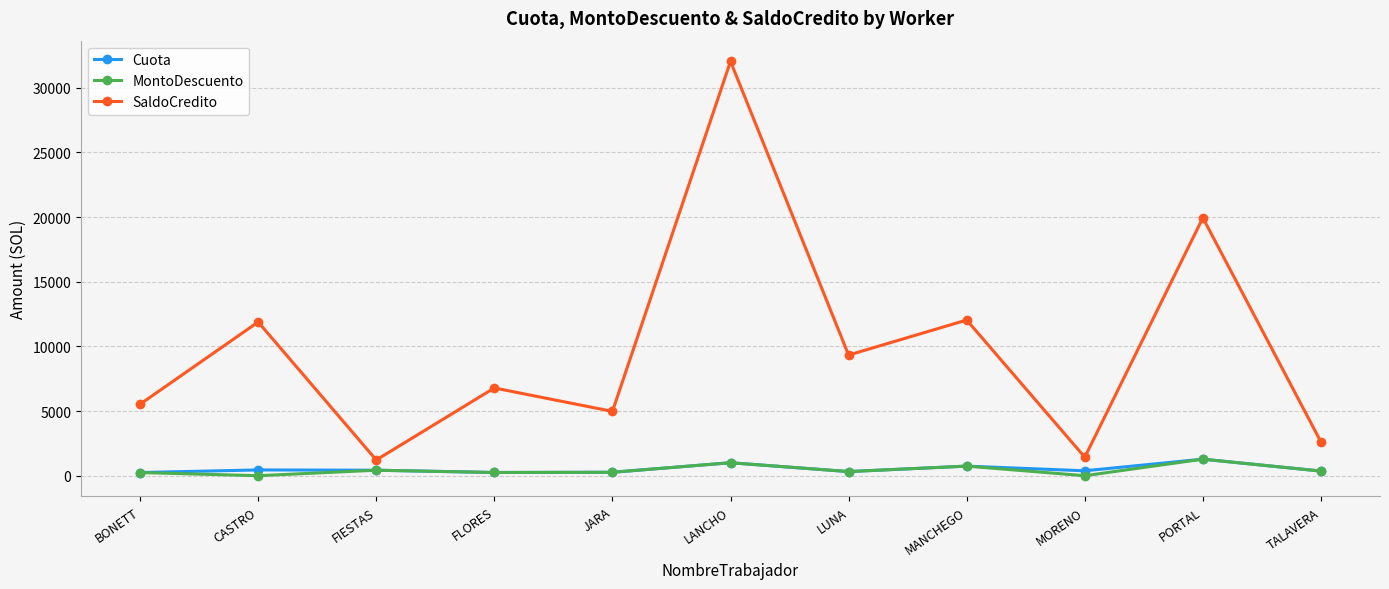

Which series has the largest total across all categories?

SaldoCredito